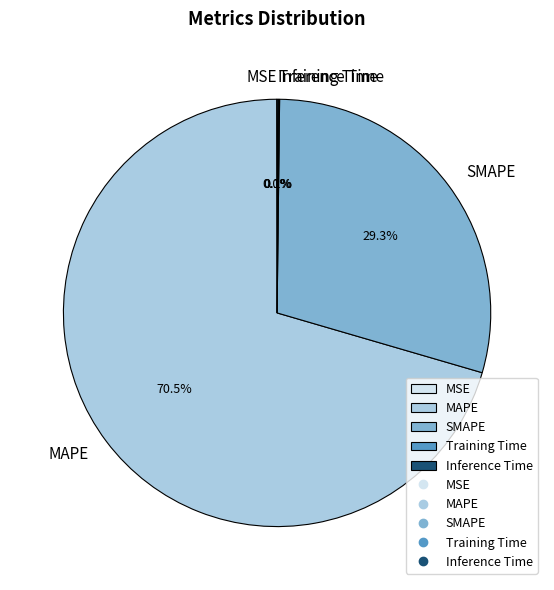

Does MAPE represent more than half of the total?

Yes